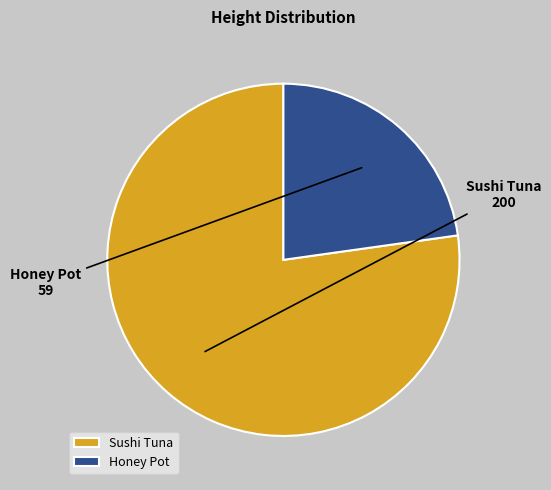

Rank the categories by value from highest to lowest.

Sushi Tuna, Honey Pot